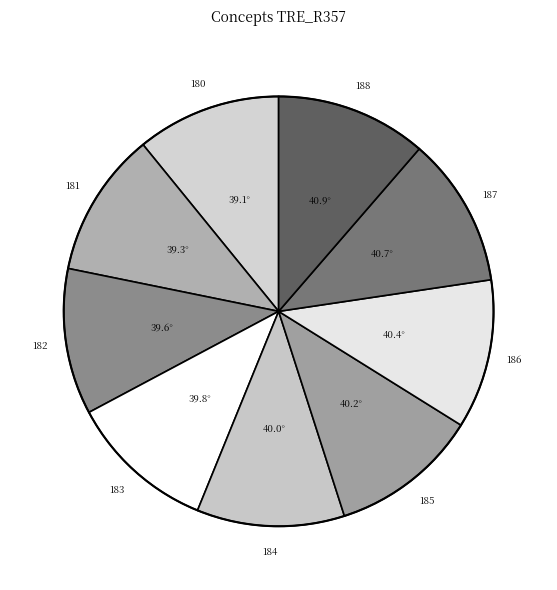

Rank the categories by value from highest to lowest.

188: Fin de prise en charge, 187: Demande de réorientation, 186: Usager pris en charge, 185: Période d'essai en cours, 184: Liste d'attente - Admis, 183: Liste d'attente - Admissible, 182: Liste d'attente - En cours, 181: Période d'essai non concluante, 180: Retiré de la liste d'attente